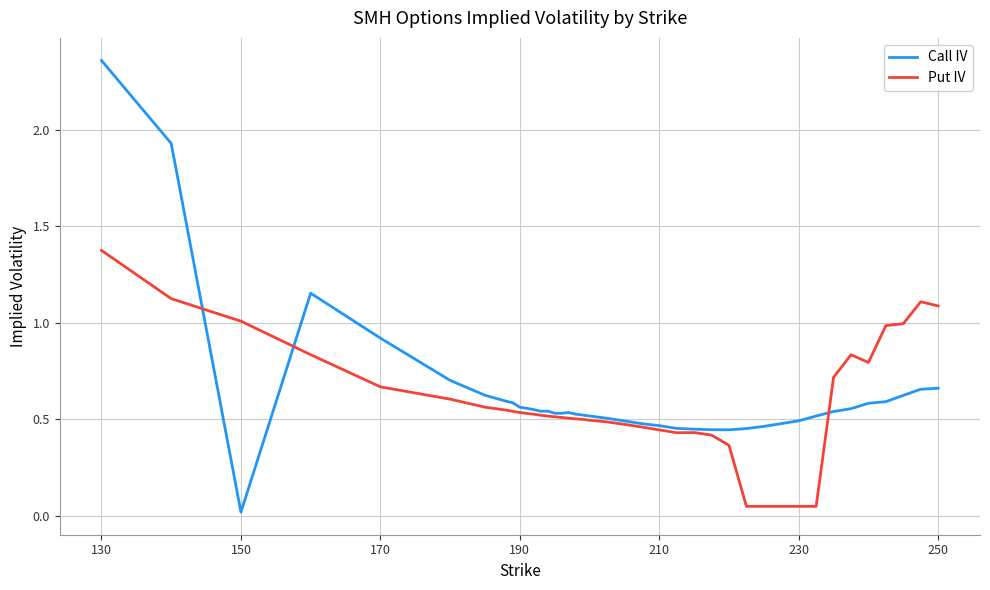

Which series has the widest spread of values?

Call IV